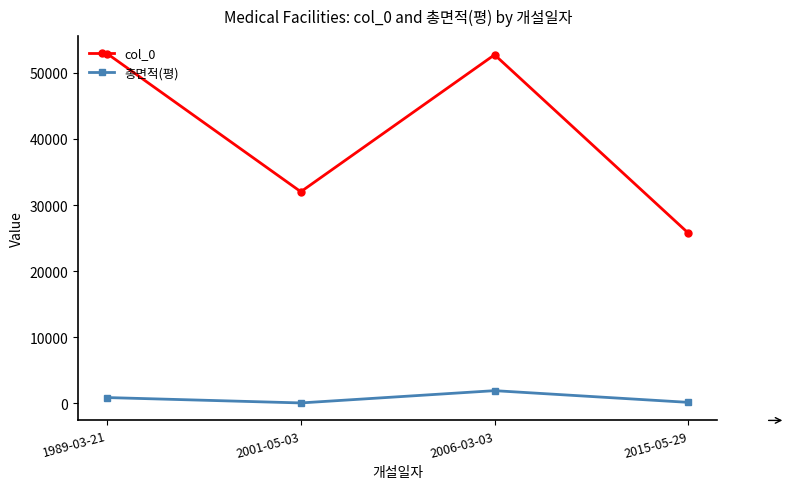

Does the chart display data point markers on the line(s)?

Yes